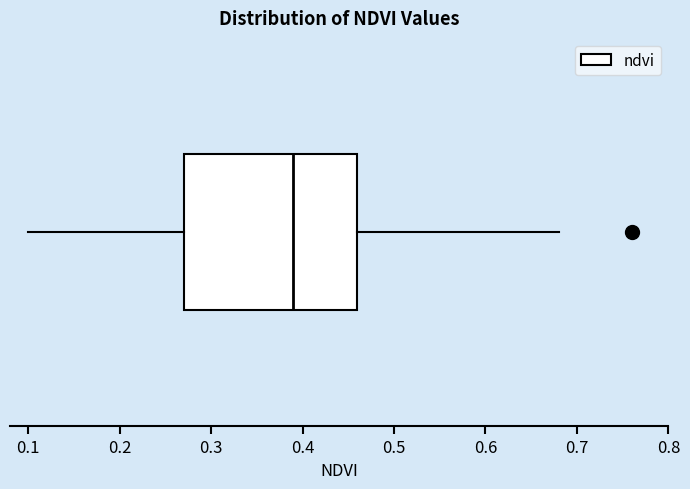

Read this box plot against the x-axis: the position of the median line, the range covered by the box, and the ends of both whiskers. The values are not printed on the chart, so give them approximately, as read against the axis.

median 0.39, box 0.27 to 0.46, whiskers 0.10 to 0.68